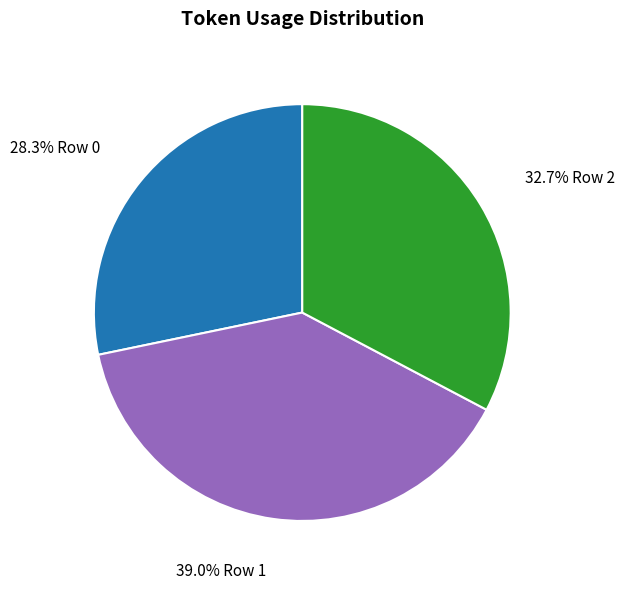

Is there a majority slice in this chart?

No